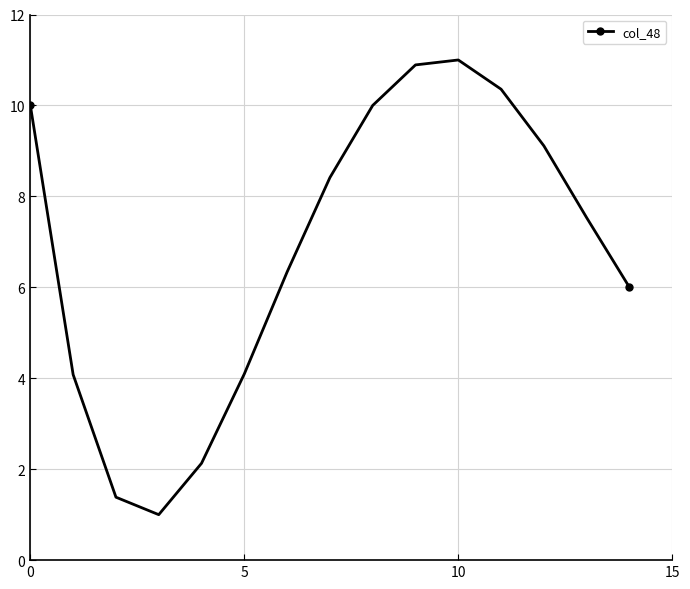

Reading right to left, extract all data points from this chart.

6.0	7.5	9.1	10.4	11.0	10.9	10.0	8.4	6.3	4.1	2.1	1.0	1.4	4.1	10.0